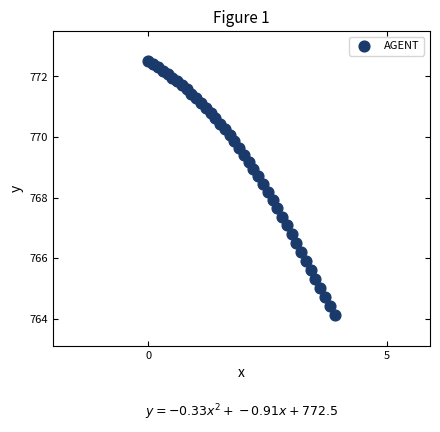

What is the range of Y values (max minus min)?

8.4